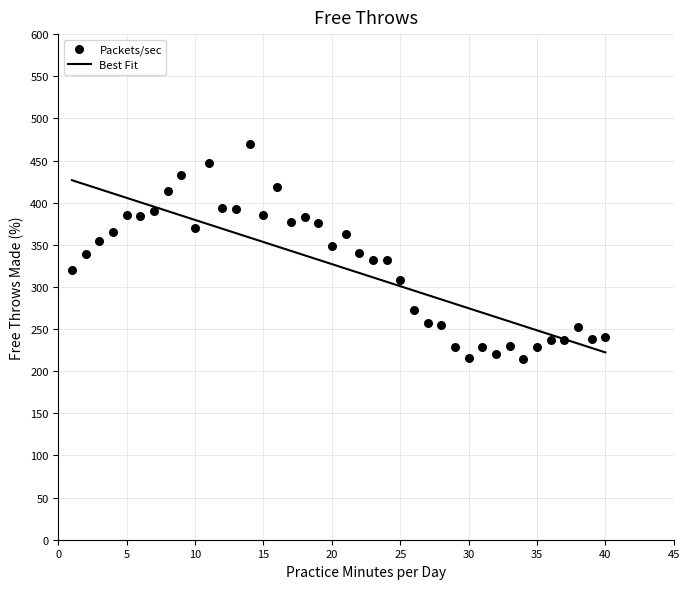

What is the range of X values (max minus min)?

39.0